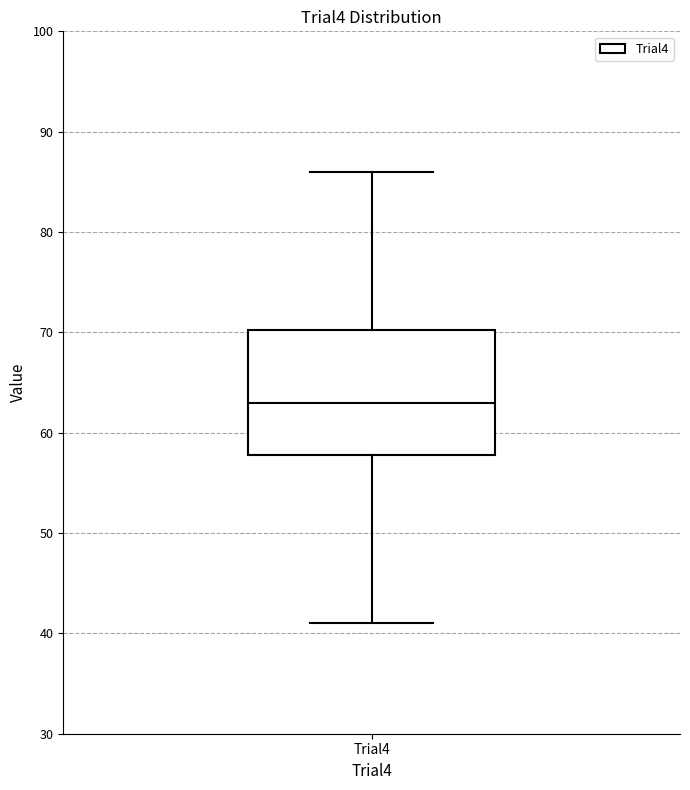

Read this box plot against the y-axis: the position of the median line, the range covered by the box, and the ends of both whiskers. The values are not printed on the chart, so give them approximately, as read against the axis.

median 63, box 58 to 70, whiskers 41 to 86